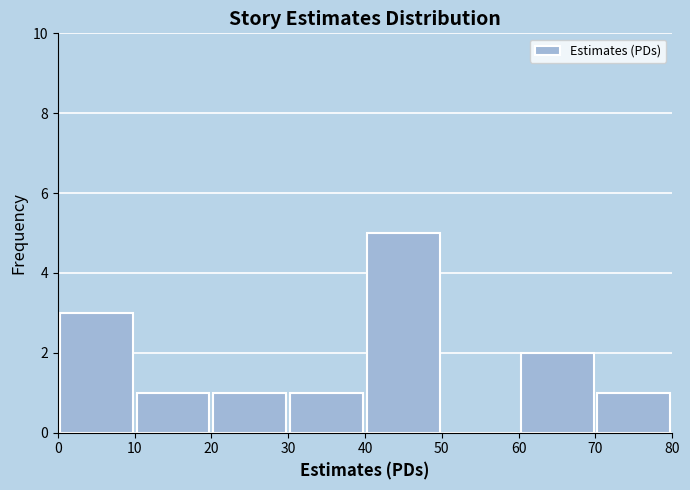

Which range on the x-axis has the tallest bar?

40 to 50